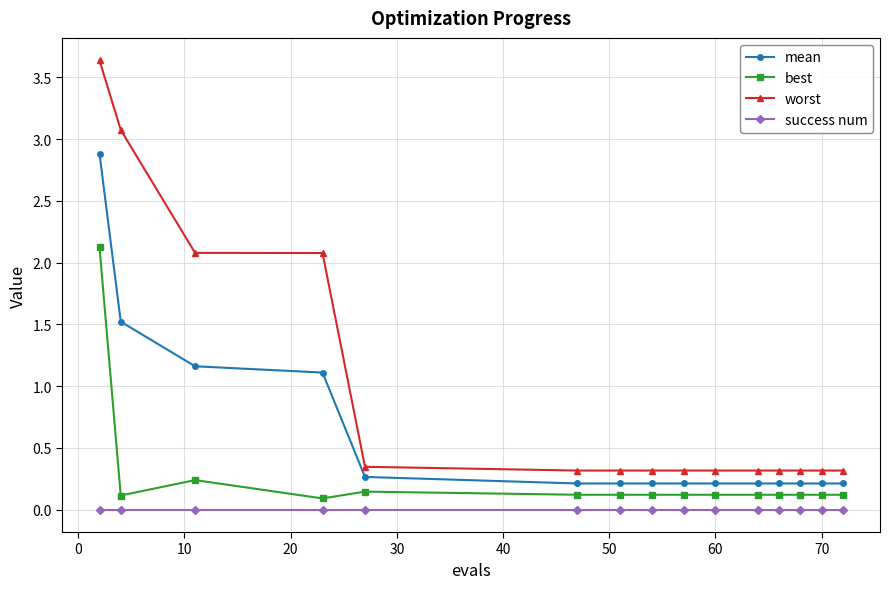

Which series has the largest total across all categories?

worst